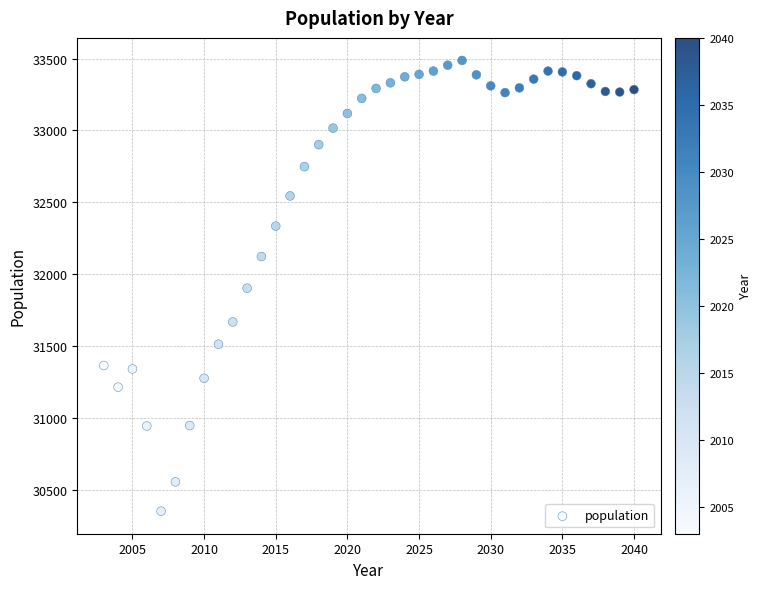

What is the range of X values (max minus min)?

37